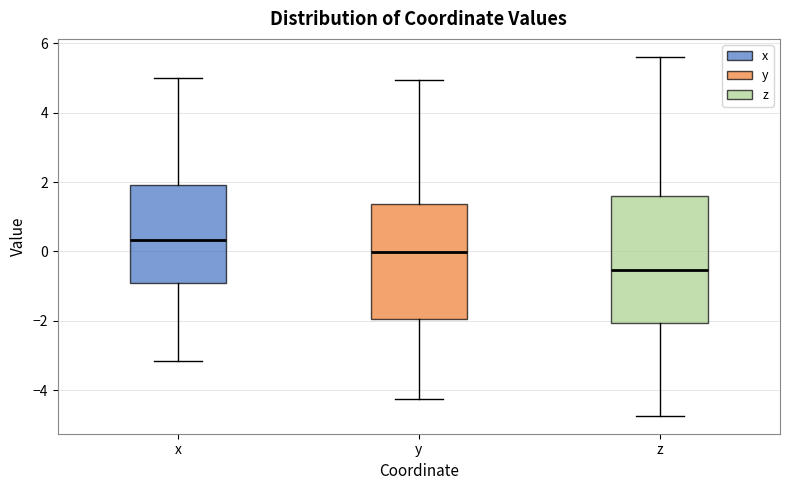

Where is the lower edge of the box for z on the y-axis? The values are not printed on the chart, so give them approximately, as read against the axis.

-2.0